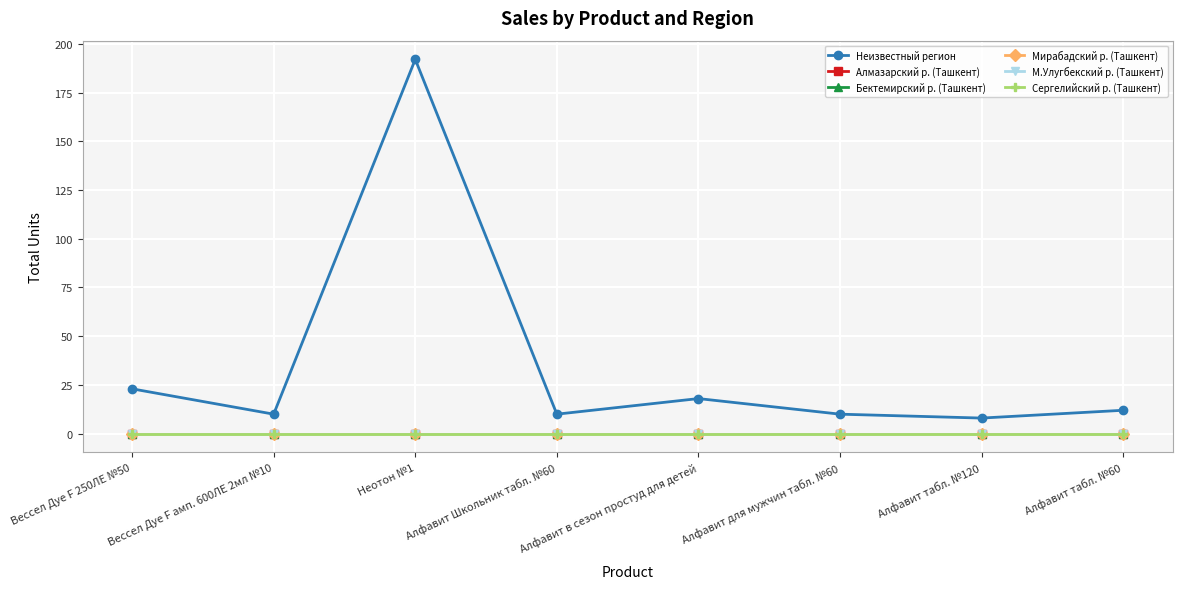

Is this an area chart (filled region under the line)?

No